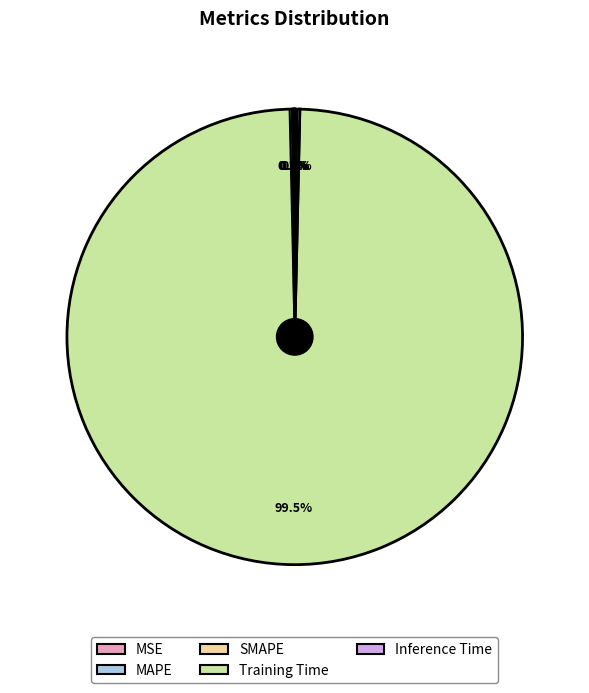

Does Inference Time account for over 50% of the chart?

No